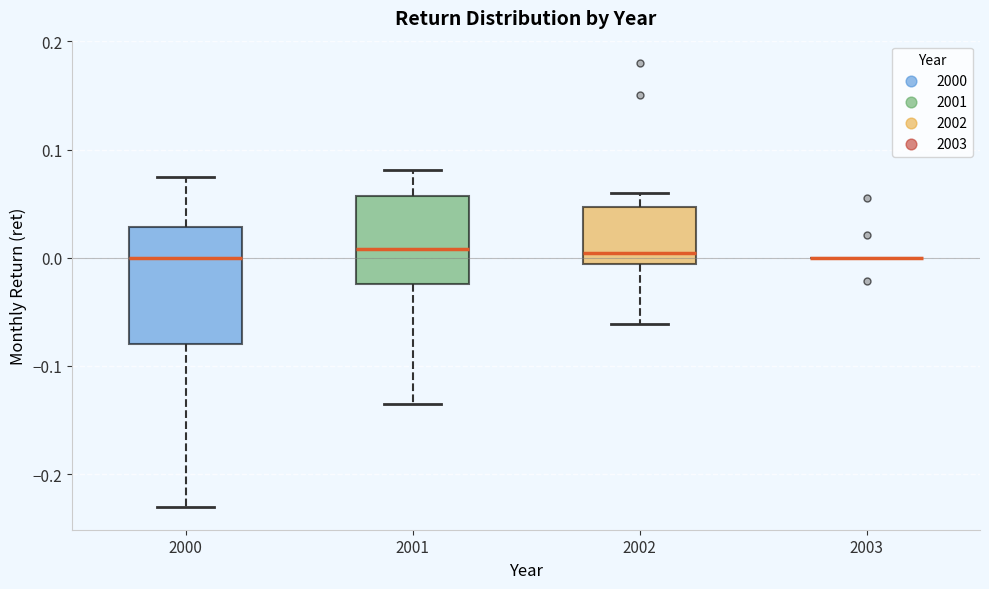

Reading left to right, read every box against the y-axis: the position of its median line, the range the box covers, and the ends of its whiskers. The values are not printed on the chart, so give them approximately, as read against the axis.

2000: median 0.00, box -0.08 to 0.03, whiskers -0.23 to 0.08
2001: median 0.01, box -0.02 to 0.06, whiskers -0.13 to 0.08
2002: median 0.00, box -0.01 to 0.05, whiskers -0.06 to 0.06
2003: box collapsed to a line at 0.00, whiskers 0.00 to 0.00